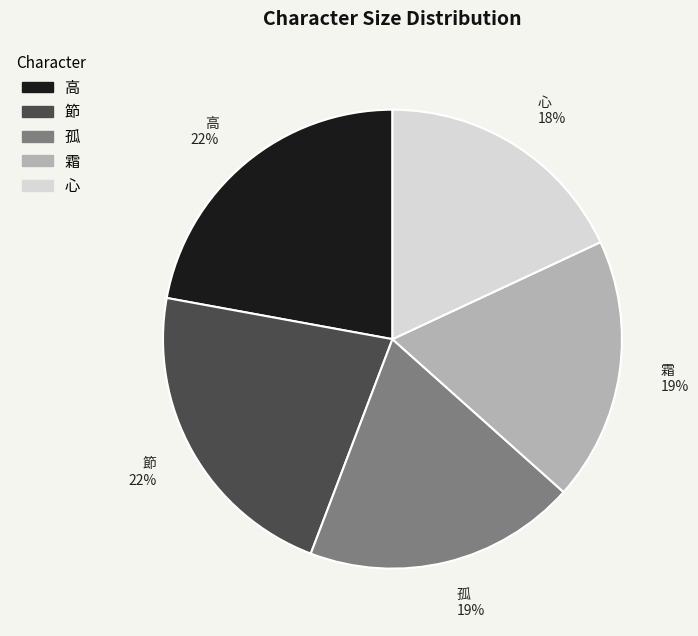

Which has a higher value, 高 or 孤?

高